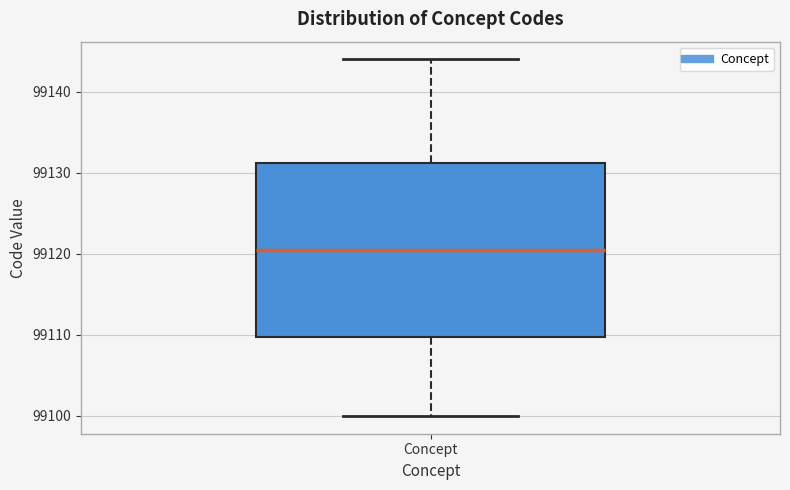

Transcribe this box plot: give where the median line is, the range the box spans, and where the two whiskers end, as read against the y-axis. The values are not printed on the chart, so give them approximately, as read against the axis.

median 99121, box 99110 to 99131, whiskers 99100 to 99144